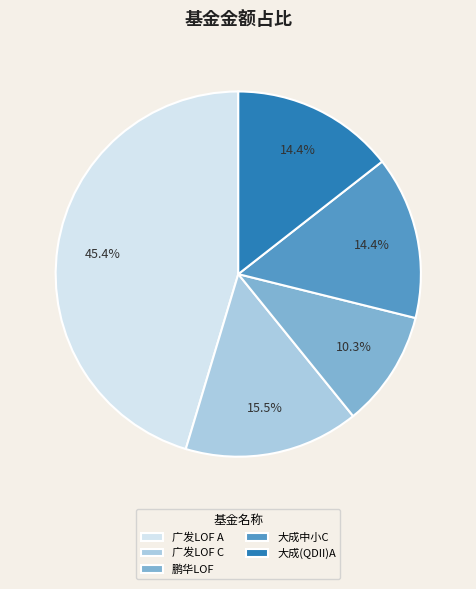

To the nearest percent, what is the average slice percentage?

20%